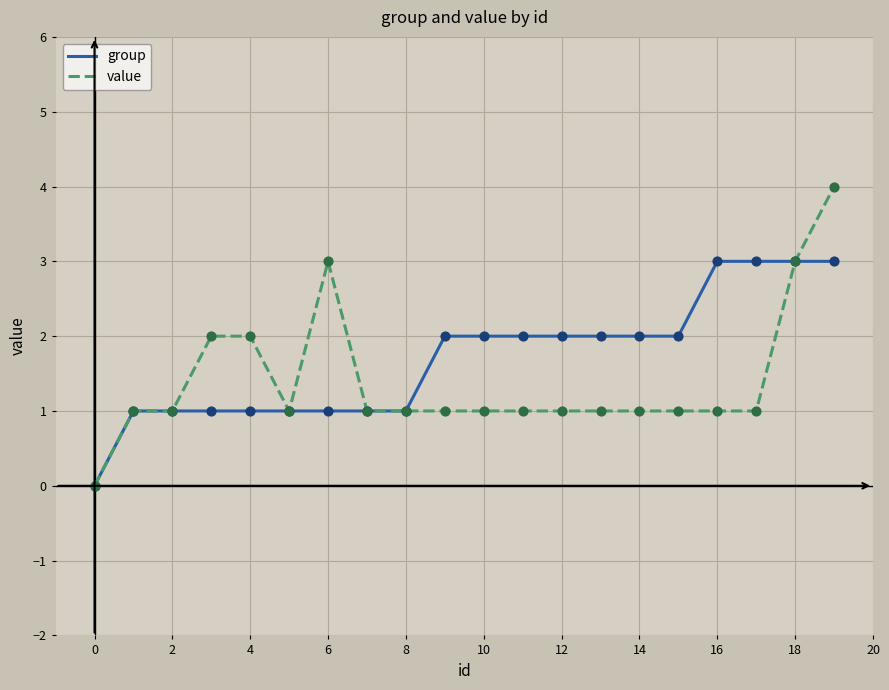

Which series has the widest spread of values?

value